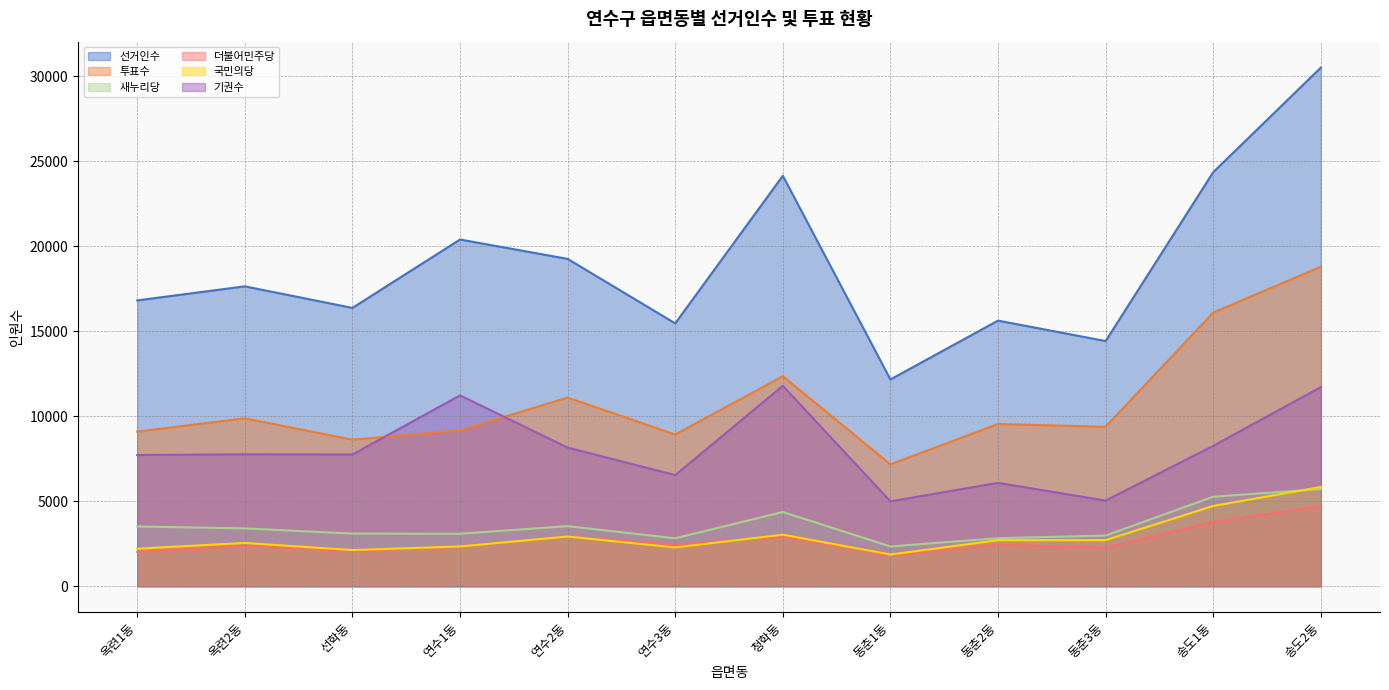

Rank the series at 송도2동 from highest to lowest value.

선거인수, 투표수, 기권수, 국민의당, 새누리당, 더불어민주당